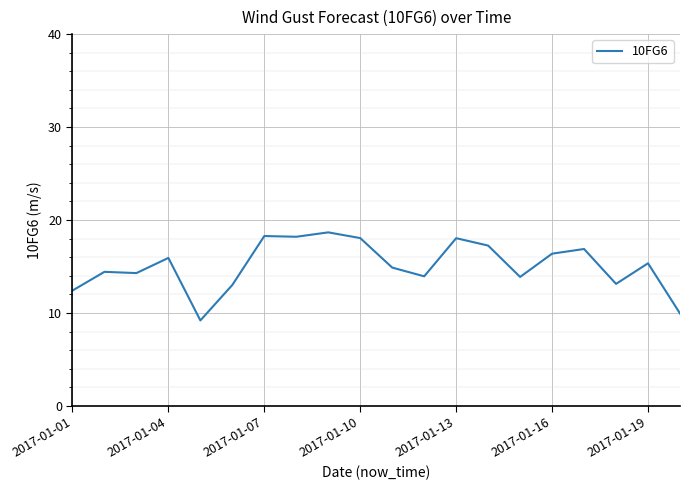

What is the smallest value displayed?

9.2